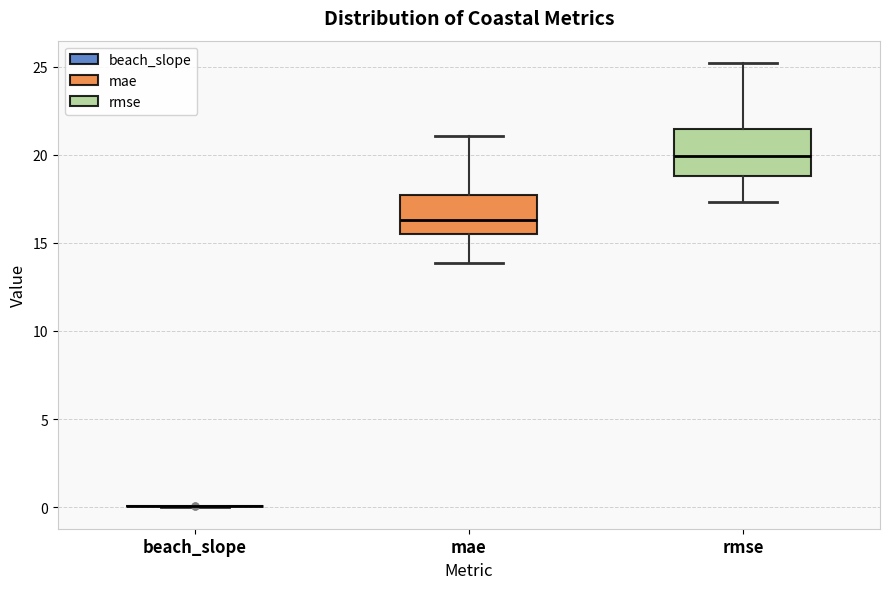

Reading left to right, transcribe this box plot: for each box, give where its median line is, the range the box spans, and where its two whiskers end, as read against the y-axis. The values are not printed on the chart, so give them approximately, as read against the axis.

beach_slope: box collapsed to a line at 0.0, whiskers 0.0 to 0.0
mae: median 16.5, box 15.5 to 17.5, whiskers 14.0 to 21.0
rmse: median 20.0, box 19.0 to 21.5, whiskers 17.5 to 25.0